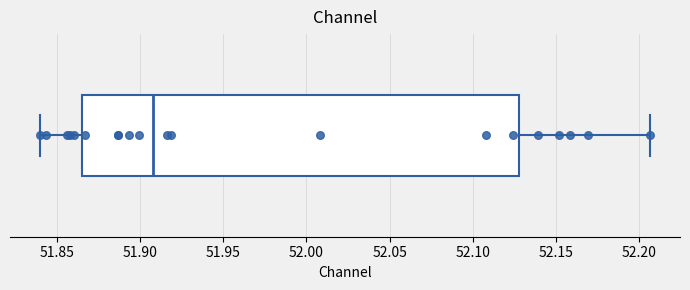

Where does the median line of the box sit on the x-axis? The values are not printed on the chart, so give them approximately, as read against the axis.

51.910